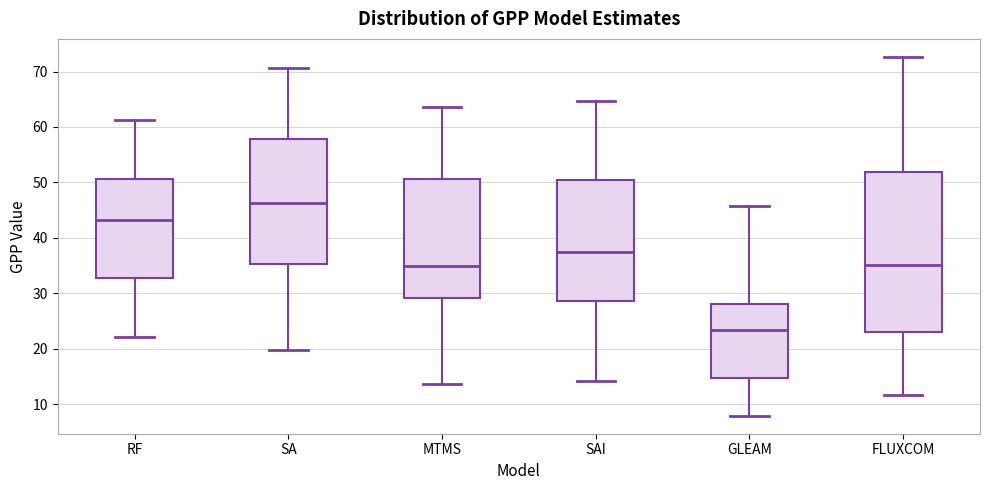

Which box has the highest median line?

SA